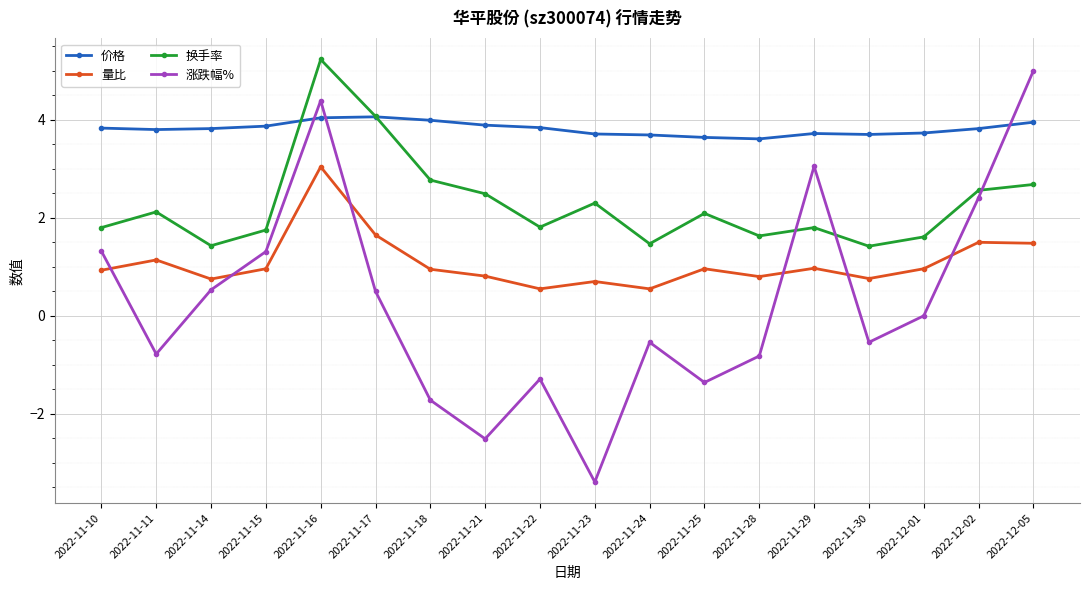

The 涨跌幅% series shows -1.7 at 2022-11-18. True or false?

True